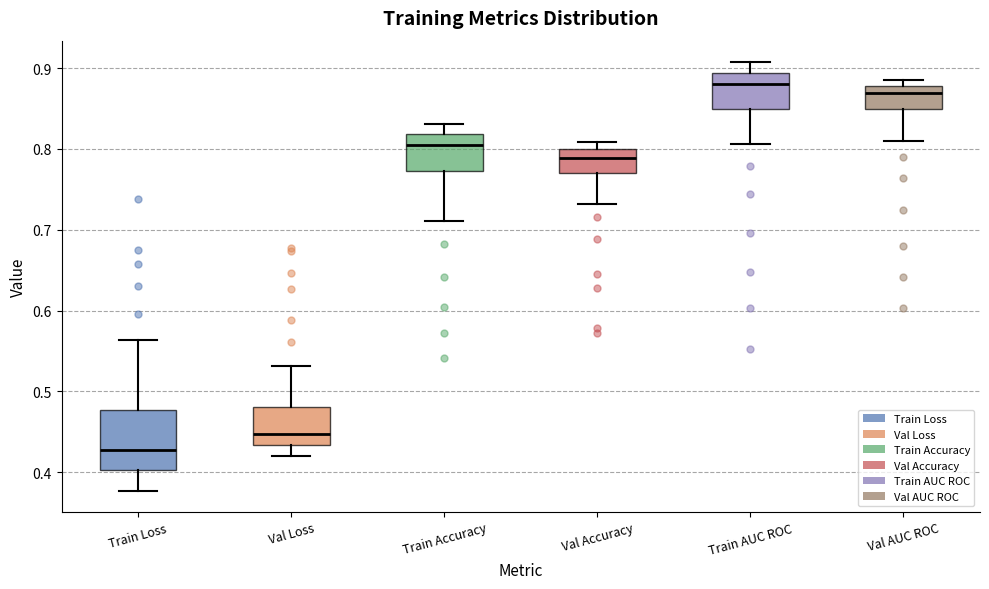

Which box has the highest median line?

Train AUC ROC